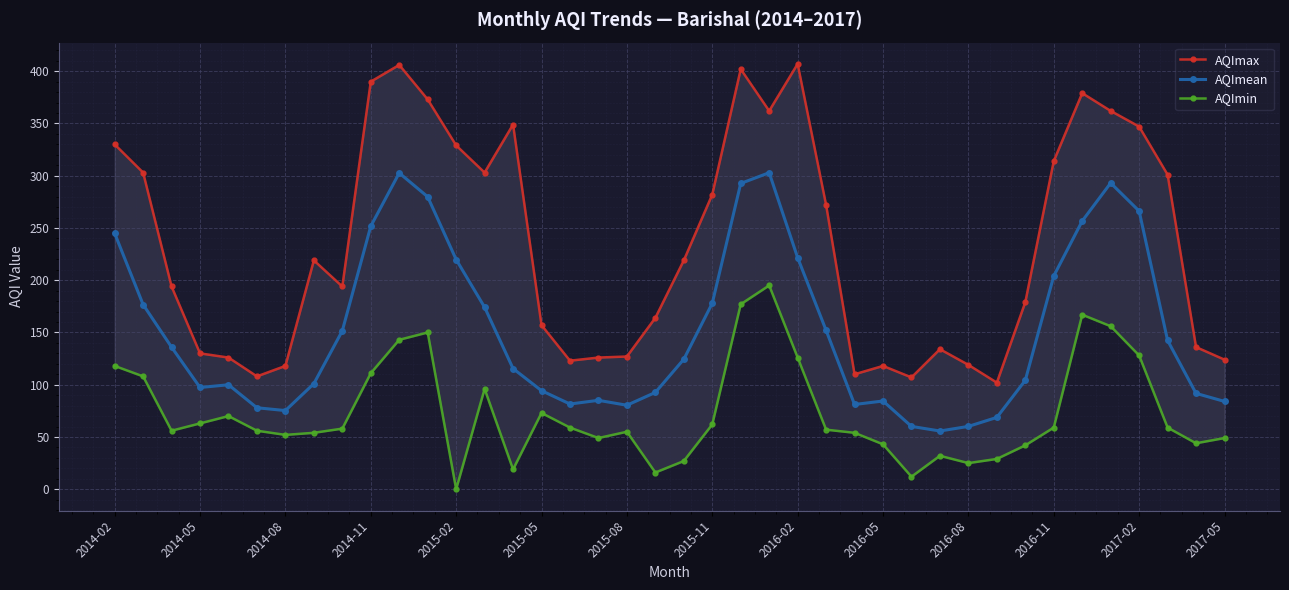

What is the highest value of the AQImean series?

302.9